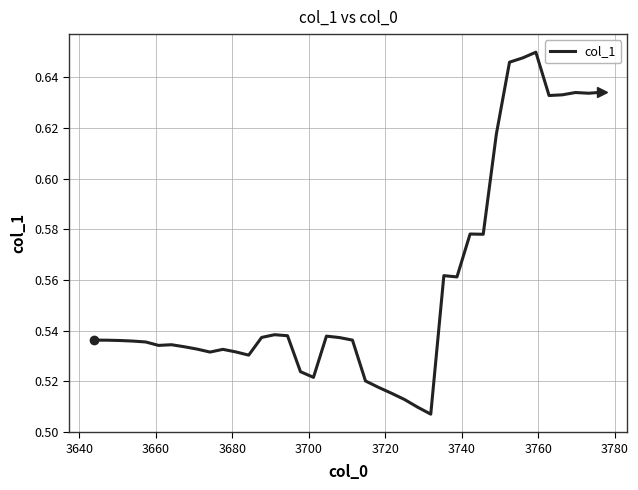

What is the minimum value shown in the chart?

0.5